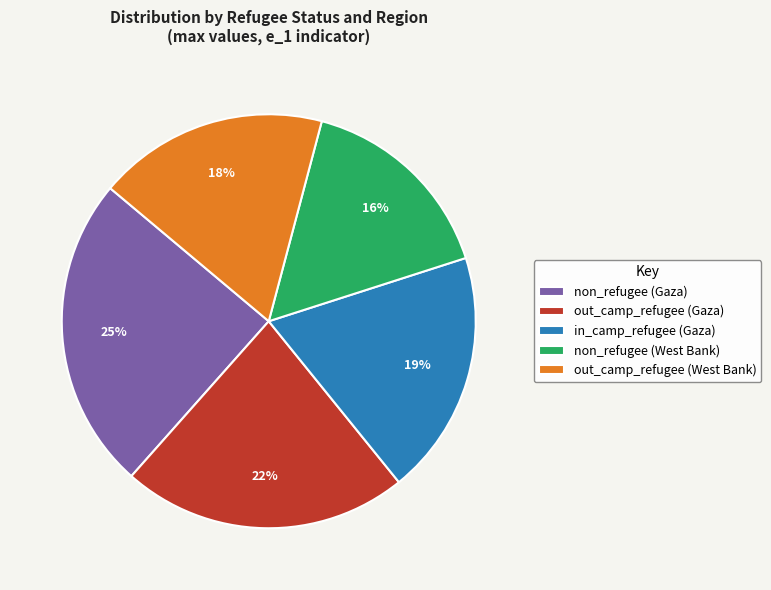

To the nearest percent, what percentage of the pie is out_camp_refugee (West Bank)?

18%